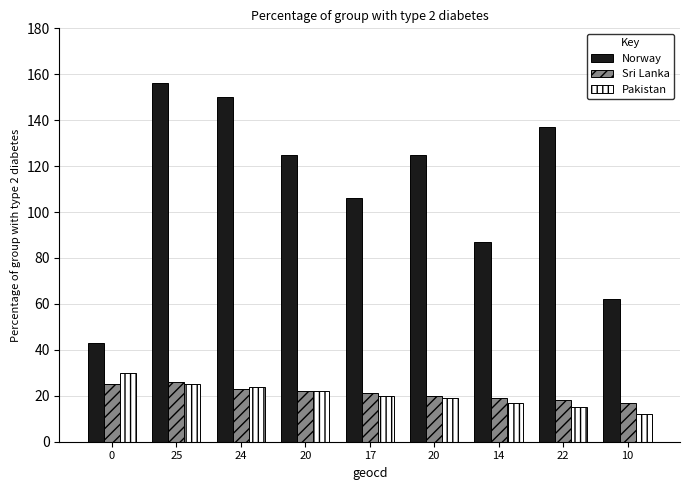

What is the approximate value of Pakistan at 25, to the nearest 5?

25